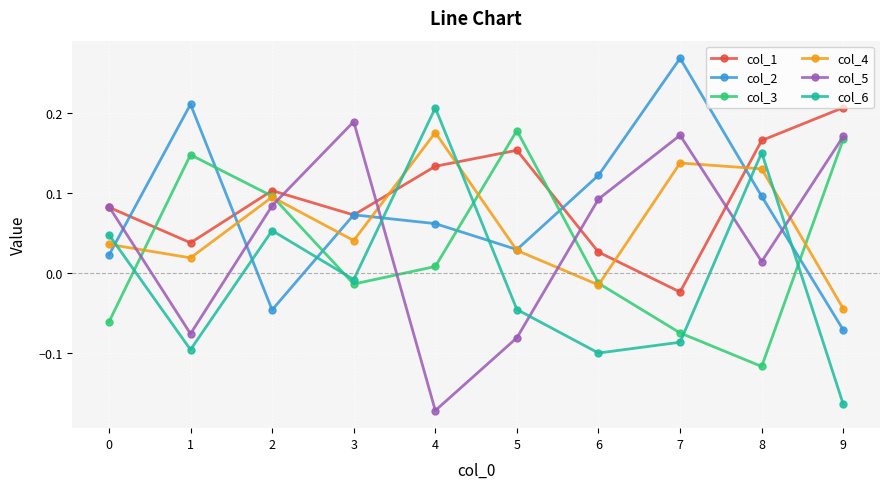

What are all the series names shown in the legend?

col_1, col_2, col_3, col_4, col_5, col_6